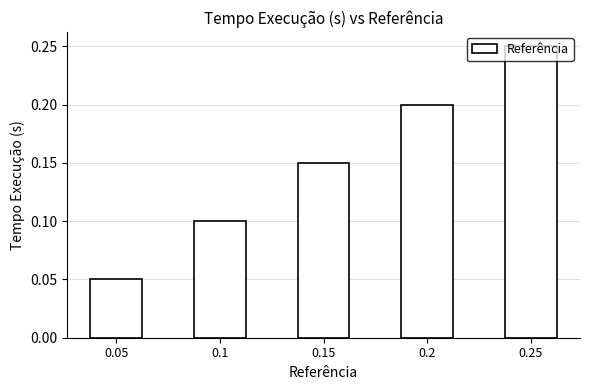

What is the sum of all values?

0.8